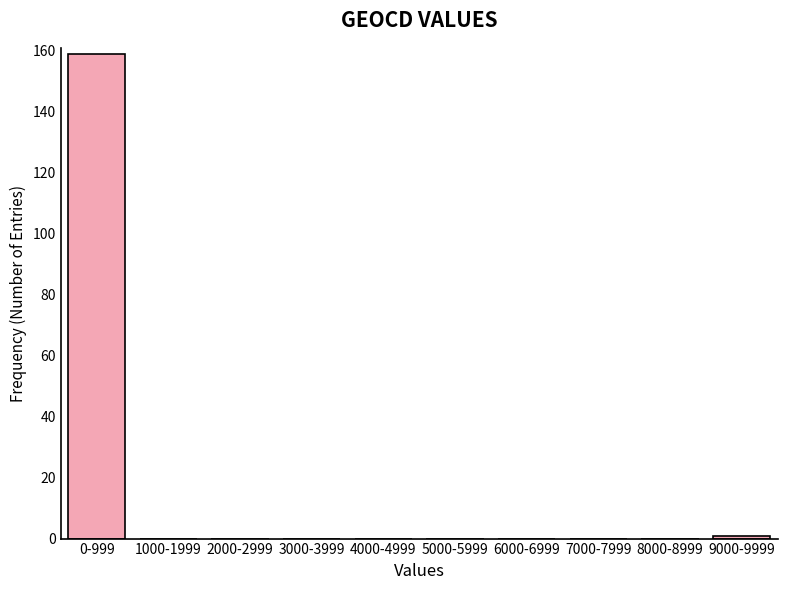

Reading left to right, what are all the values shown in this chart?

0-999=159	1000-1999=0	2000-2999=0	3000-3999=0	4000-4999=0	5000-5999=0	6000-6999=0	7000-7999=0	8000-8999=0	9000-9999=1